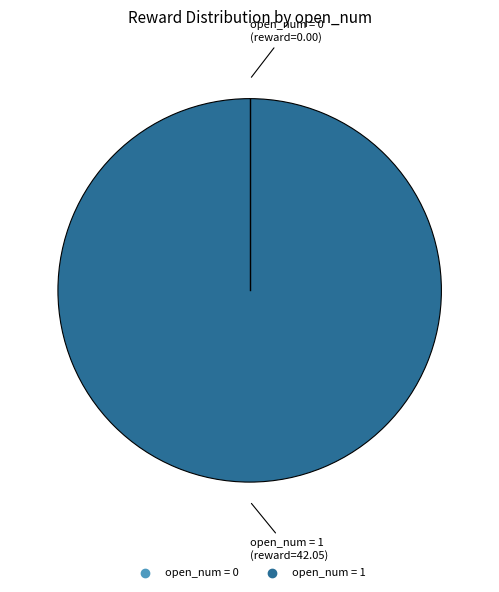

Do open_num=2 and open_num=1 together represent more than half of the pie?

Yes